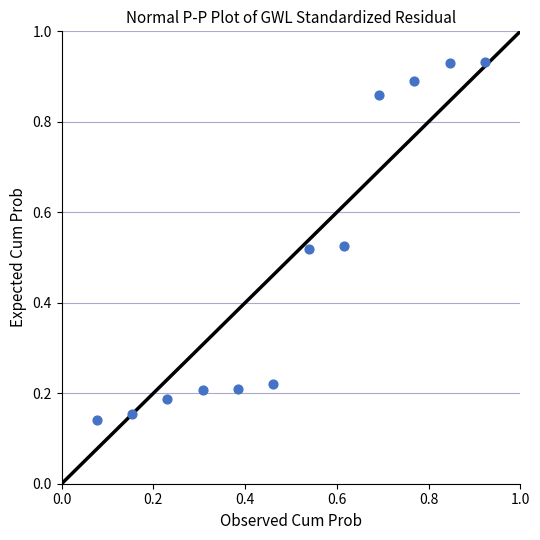

What is the range of X values (max minus min)?

0.8